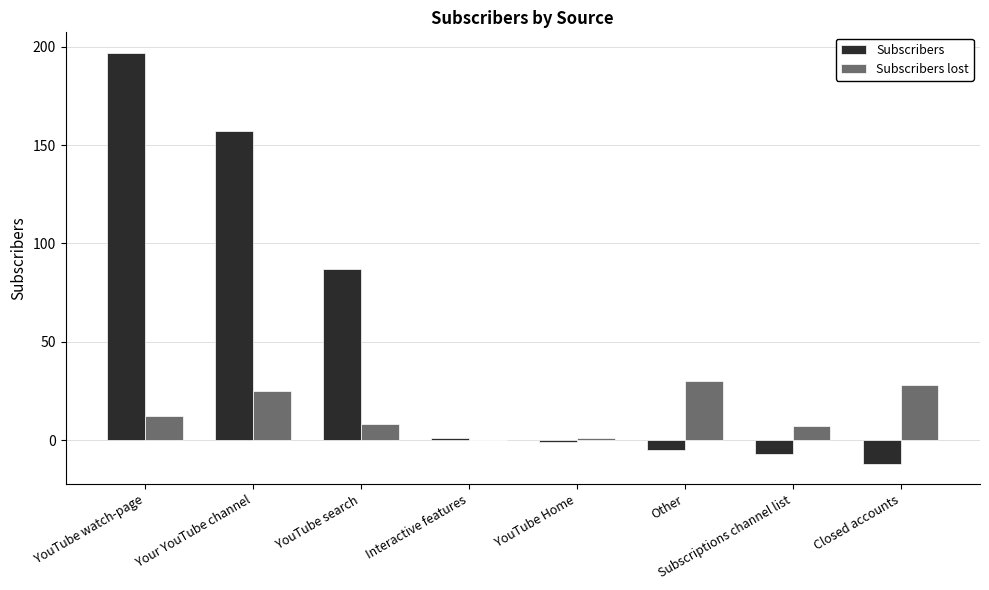

What is the sum of the Subscribers values at Closed accounts and YouTube search?

75